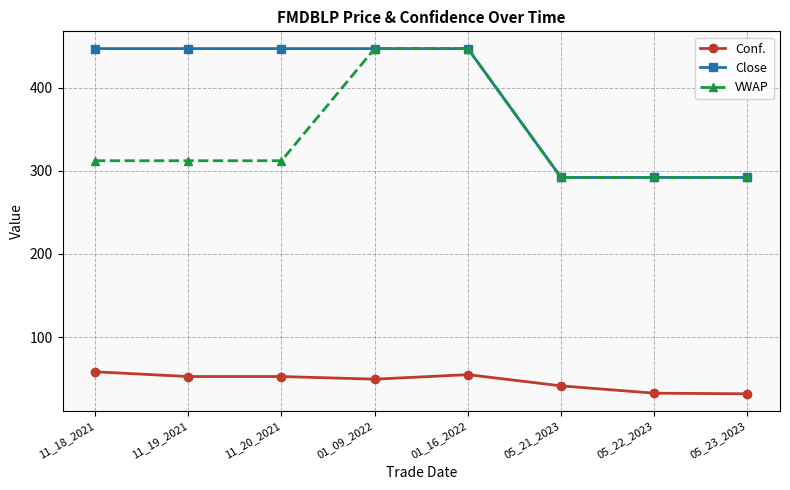

True or false: VWAP and Conf. cross at least once.

False